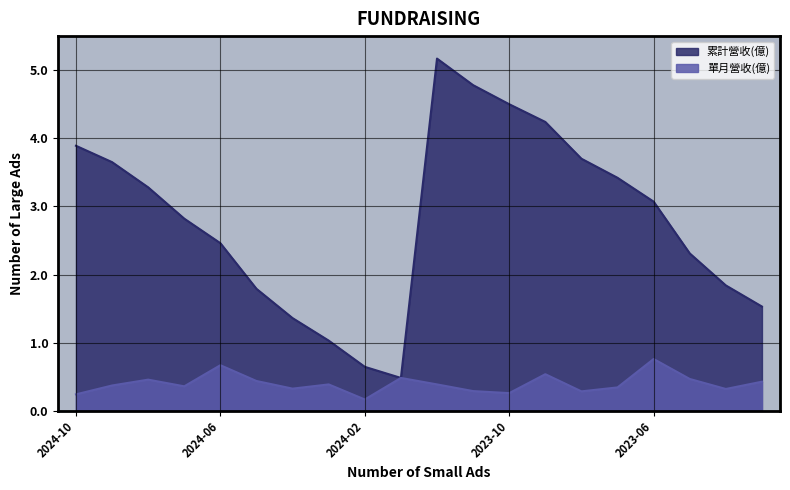

Which has a higher value, 2023-09 or 2023-07?

2023-09